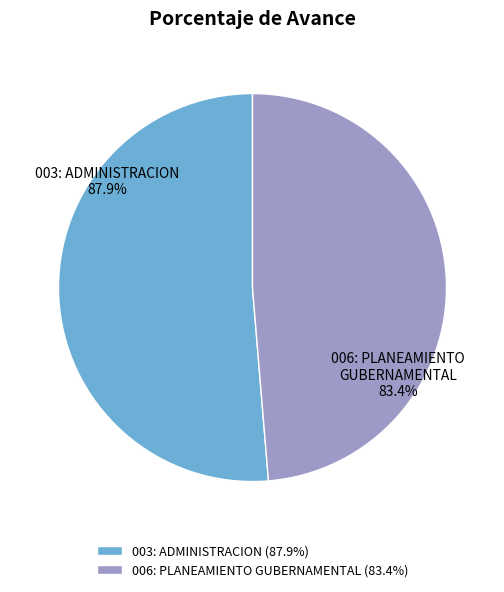

How much of the chart is everything except 003: ADMINISTRACION?

48.7%